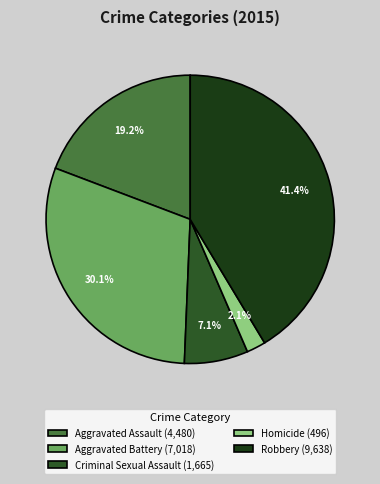

How many segments does this pie chart have?

5